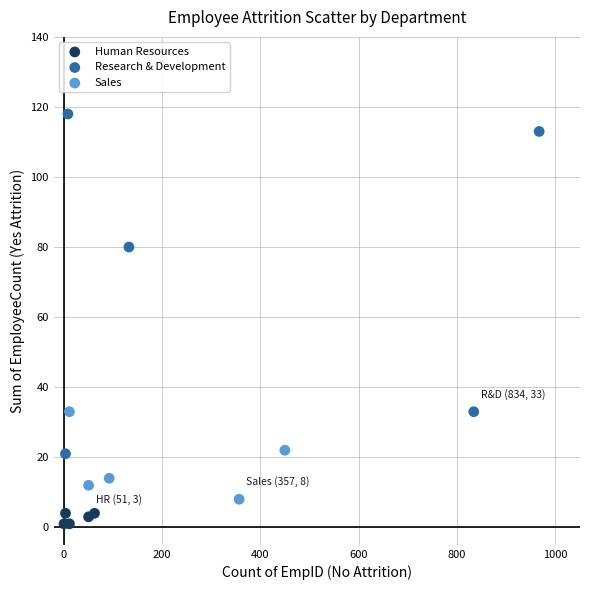

Which series has the largest Y range (max minus min)?

Research & Development